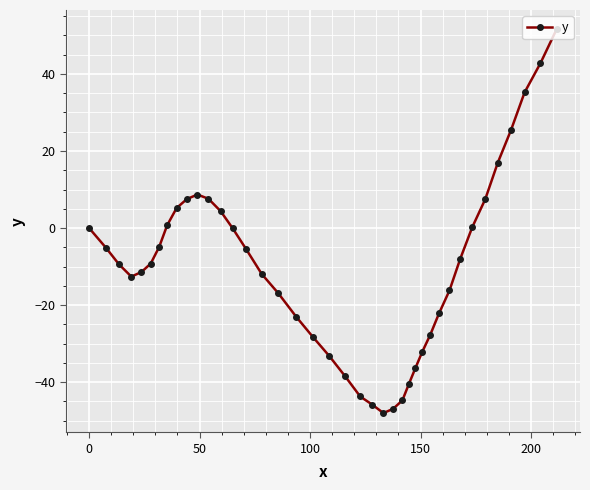

How many values are below -9?

21